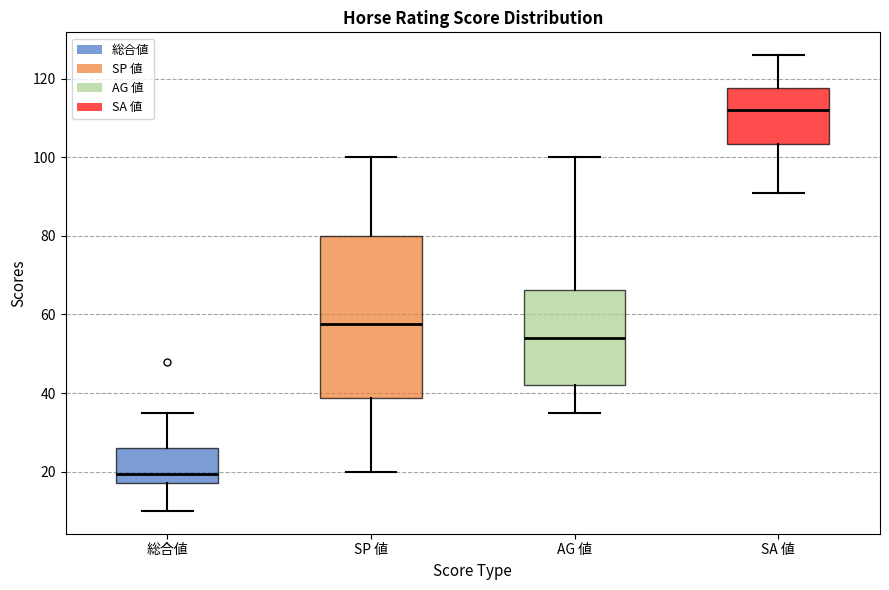

Where does the median line of the box for SA 値 sit on the y-axis? The values are not printed on the chart, so give them approximately, as read against the axis.

112